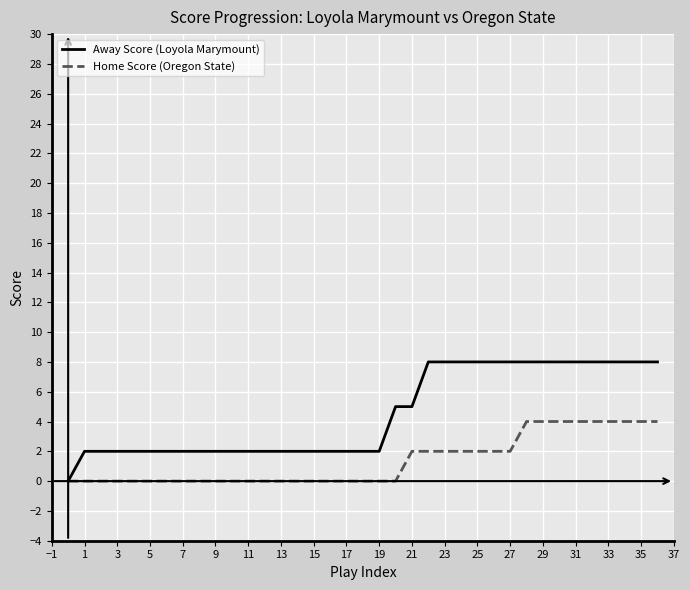

How many lines are shown in the chart?

2